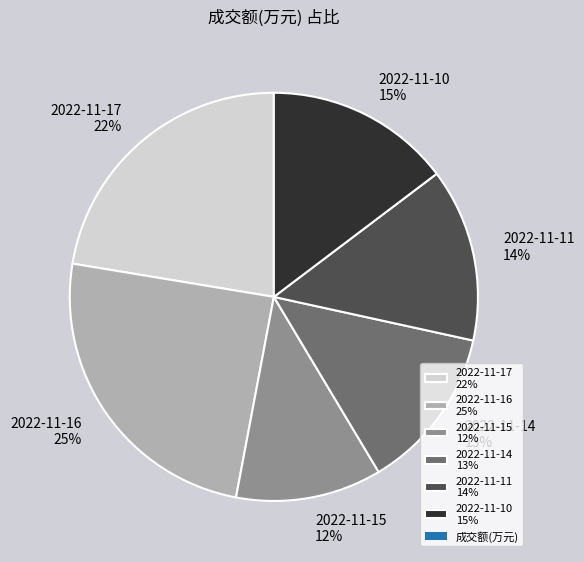

Between 2022-11-14 and 2022-11-16, which is larger?

2022-11-16